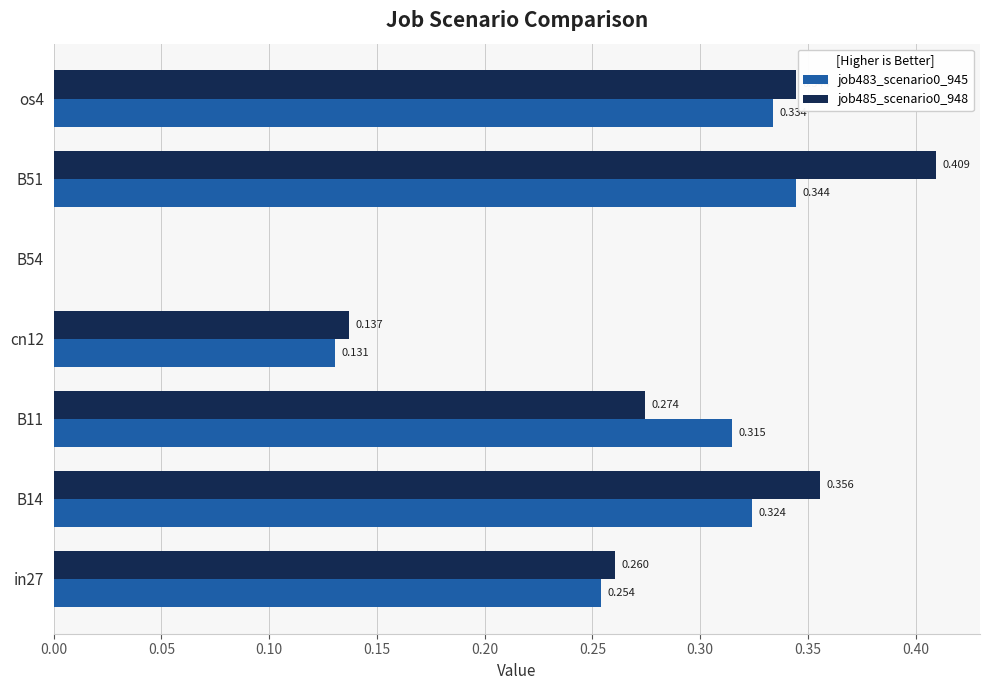

Is the value of job483_scenario0_945 at in27 greater than the value of job485_scenario0_948 at B14?

No